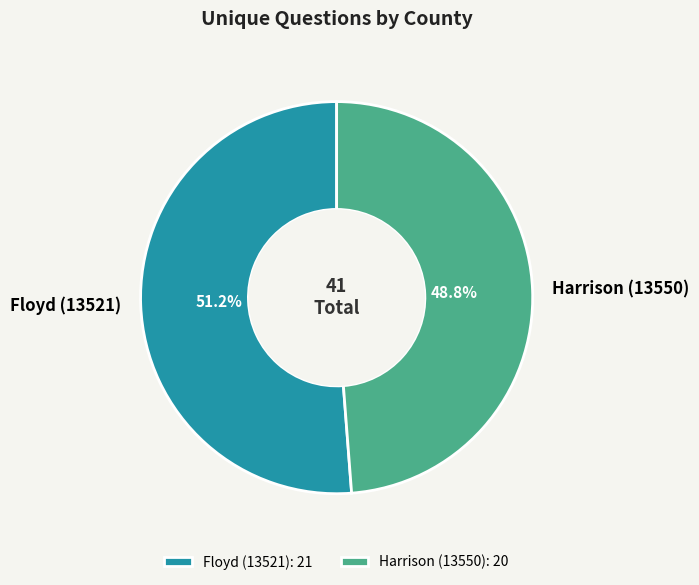

Rank the categories by value from highest to lowest.

Floyd (13521), Harrison (13550)